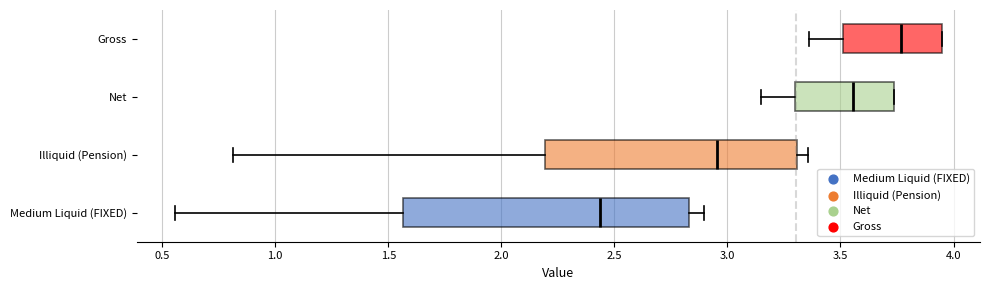

Which box's median line is the furthest to the left?

Medium Liquid (FIXED)